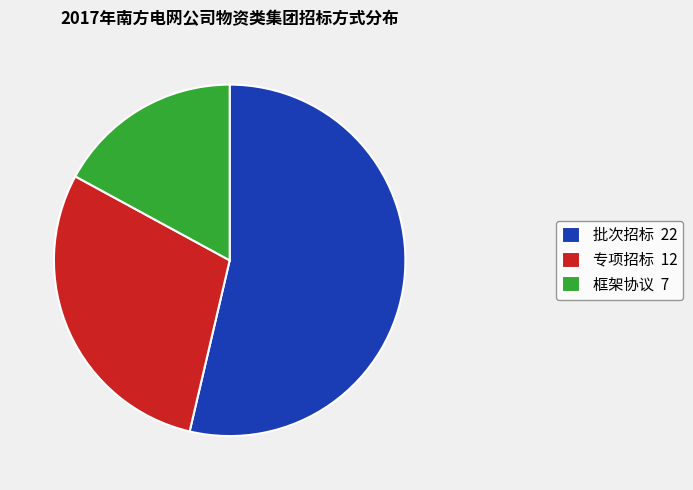

The 专项招标 slice represents 37% of the pie. True or false?

False